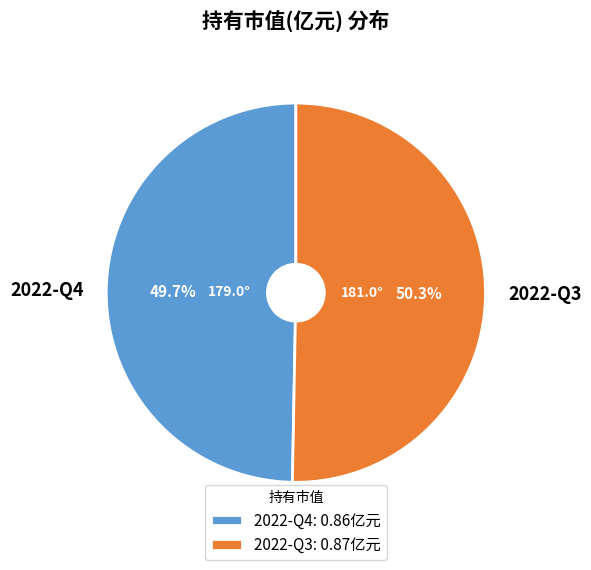

How many segments does this pie chart have?

2